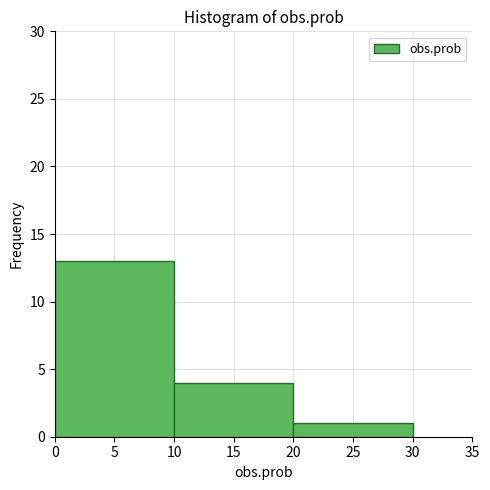

What is the height of the bar covering 10 to 20 on the x-axis? The values are not printed on the chart, so give them approximately, as read against the axis.

4